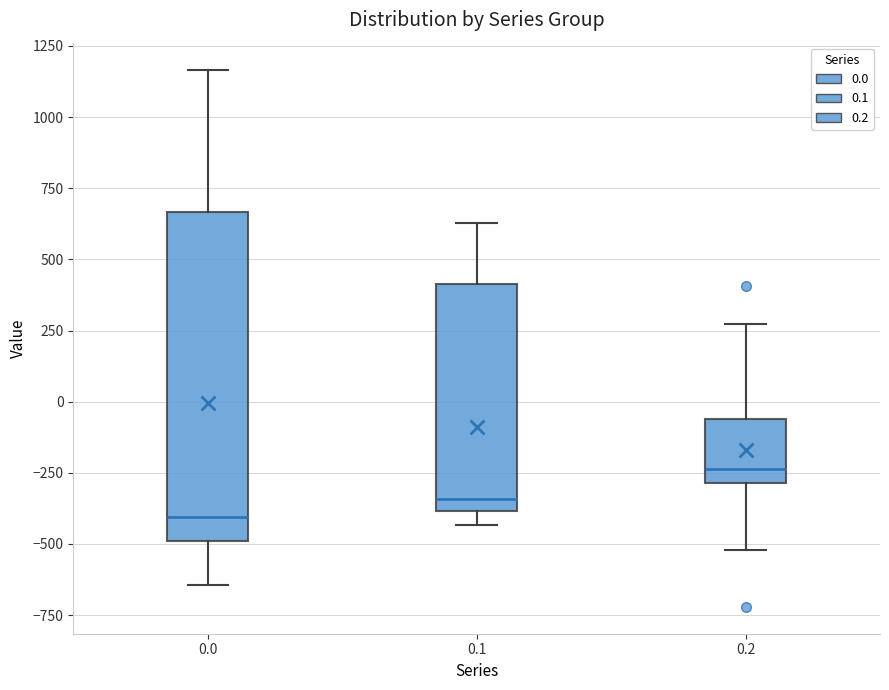

Reading left to right, read every box against the y-axis: the position of its median line, the range the box covers, and the ends of its whiskers. The values are not printed on the chart, so give them approximately, as read against the axis.

0.0: median -400, box -500 to 650, whiskers -650 to 1150
0.1: median -350, box -400 to 400, whiskers -450 to 650
0.2: median -250, box -300 to -50, whiskers -500 to 250